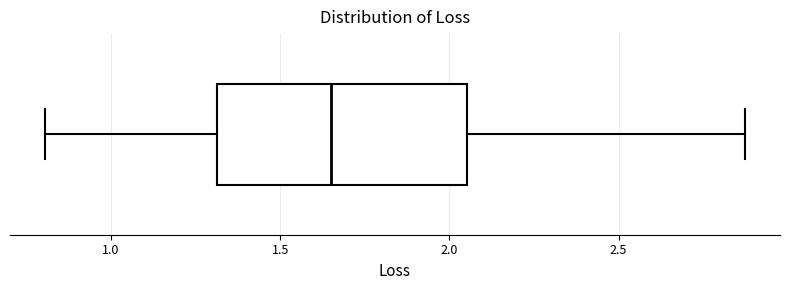

Transcribe this box plot: give where the median line is, the range the box spans, and where the two whiskers end, as read against the x-axis. The values are not printed on the chart, so give them approximately, as read against the axis.

median 1.65, box 1.30 to 2.05, whiskers 0.80 to 2.85